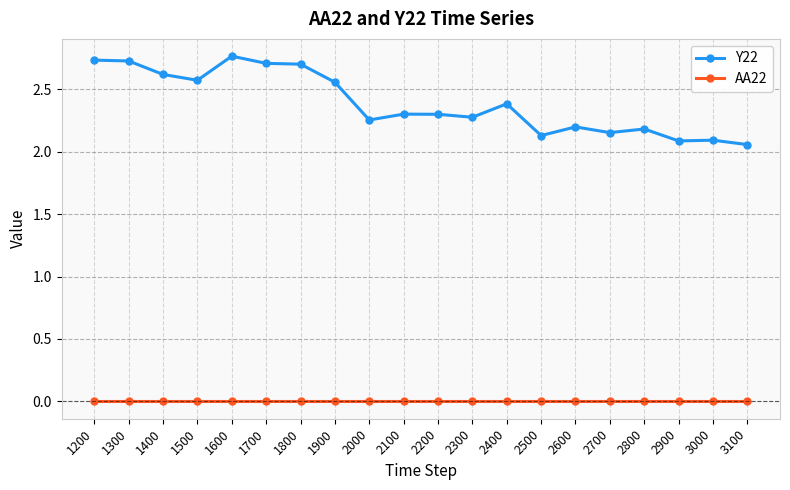

List the series in order of their peak value, lowest first.

AA22, Y22